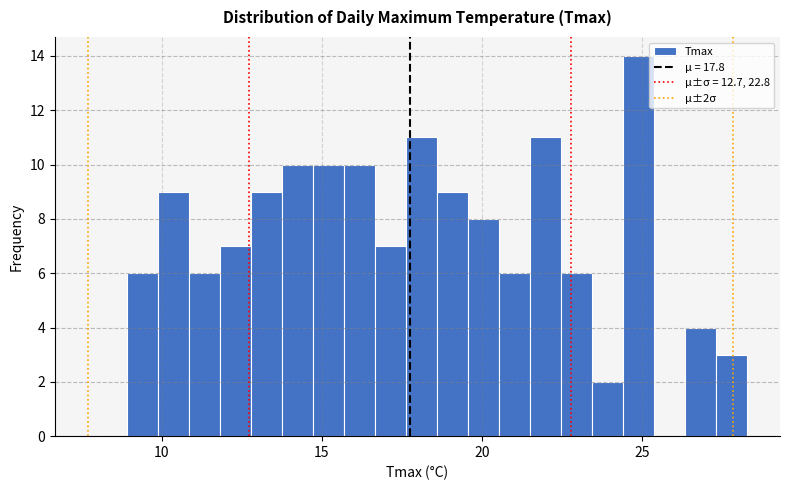

Around what value on the x-axis is the tallest bar? Give the approximate position of its centre, as read against the axis.

25.0